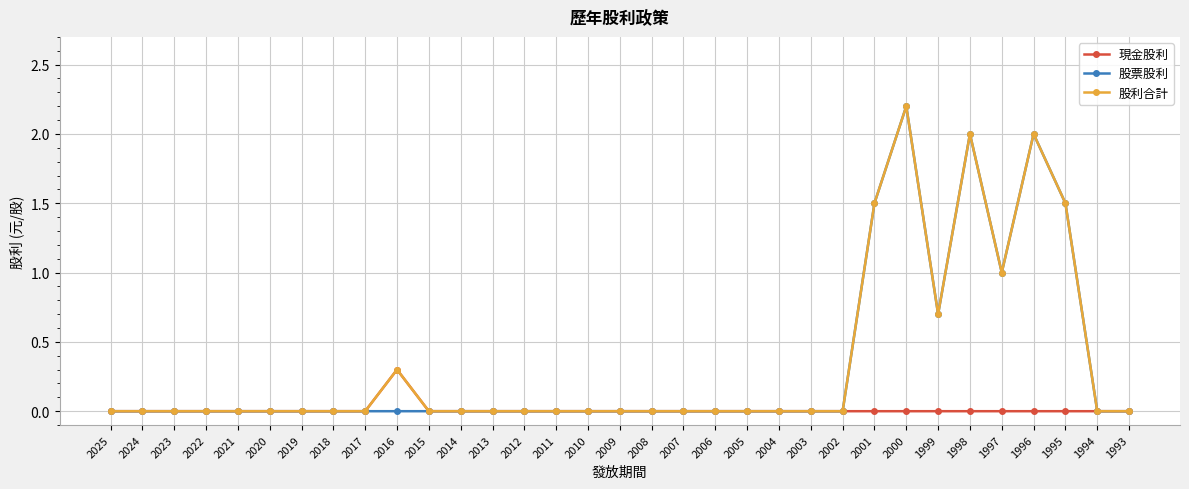

Which category has the highest value in the 股利合計 series?

2000